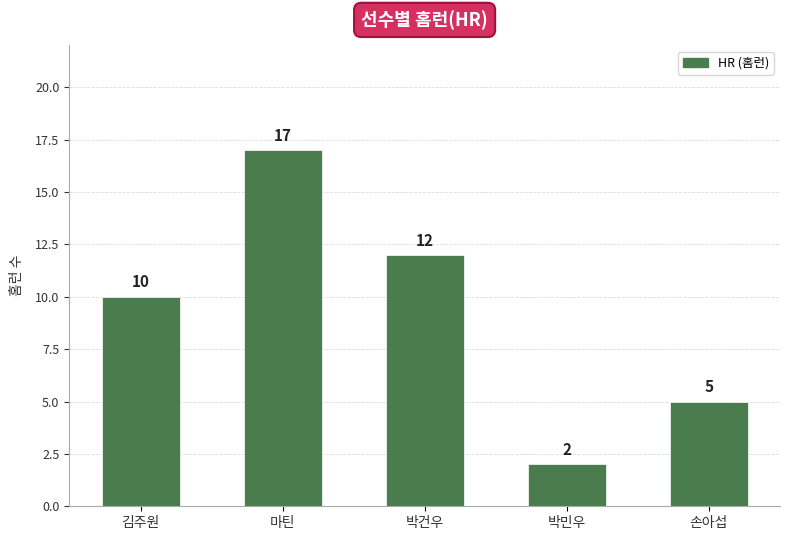

What is the maximum value shown in the chart?

17